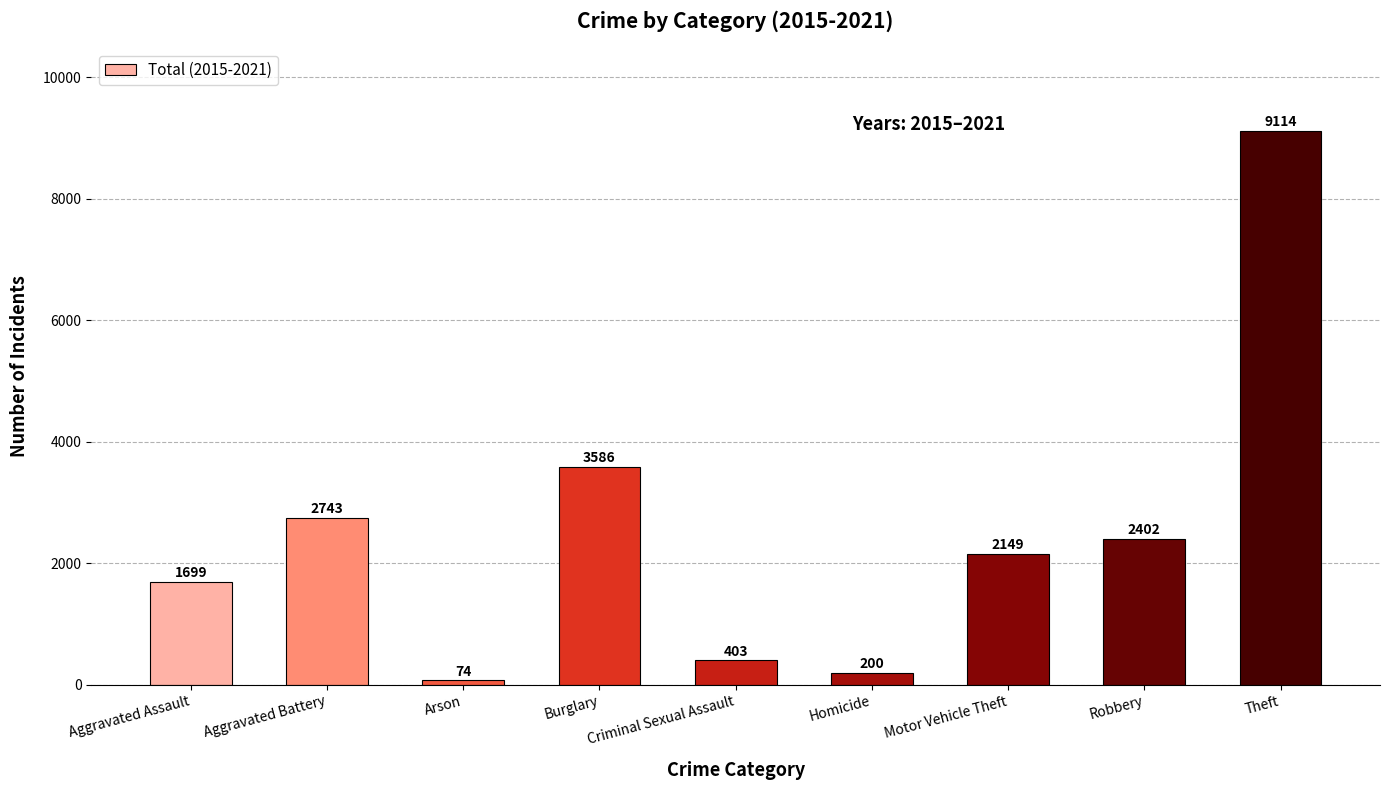

List the labels in order of value, largest first.

Theft, Burglary, Aggravated Battery, Robbery, Motor Vehicle Theft, Aggravated Assault, Criminal Sexual Assault, Homicide, Arson